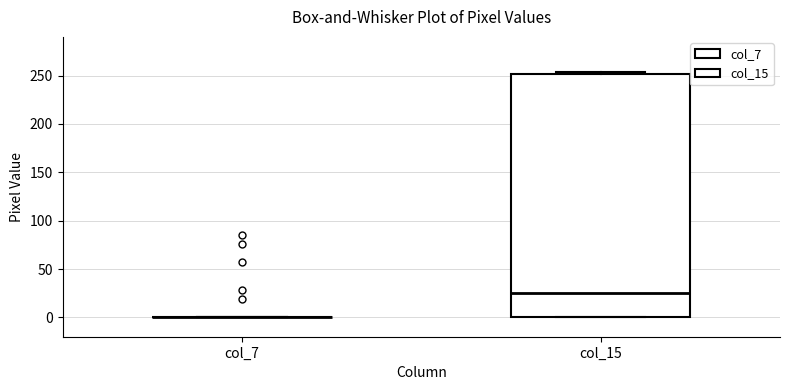

Reading left to right, transcribe this box plot: for each box, give where its median line is, the range the box spans, and where its two whiskers end, as read against the y-axis. The values are not printed on the chart, so give them approximately, as read against the axis.

col_7: box collapsed to a line at 0, whiskers 0 to 0
col_15: median 25, box 0 to 250, whiskers 0 to 255